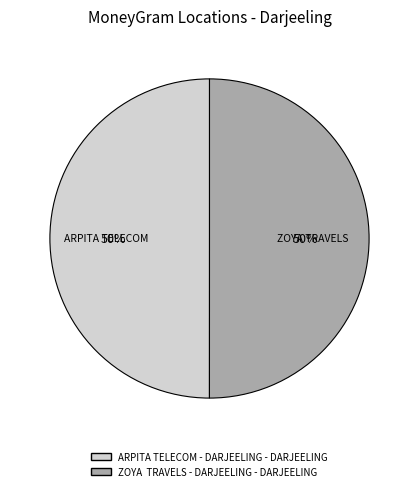

The ARPITA TELECOM - DARJEELING - DARJEELING slice represents 50% of the pie. True or false?

True